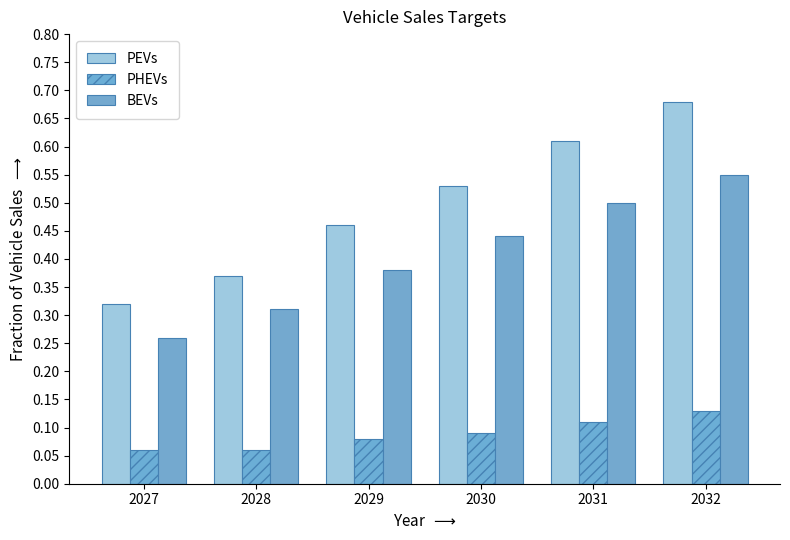

At 2027, list the series in order from smallest to largest.

PHEVs, BEVs, PEVs